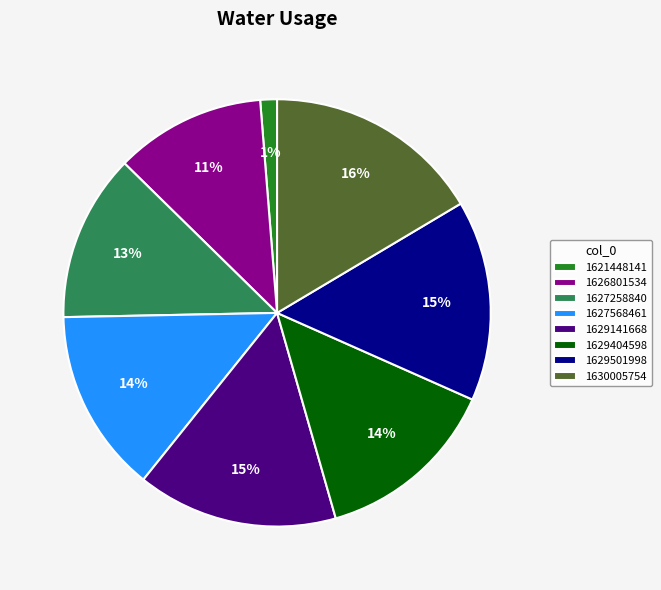

What is the ratio of the value at 1627258840 to the value at 1630005754?

0.8